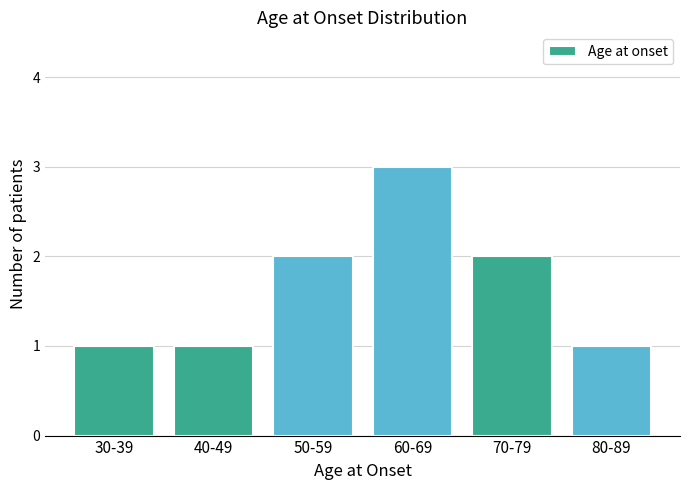

Reading left to right, what are all the values shown in this chart?

30-39=1	40-49=1	50-59=2	60-69=3	70-79=2	80-89=1